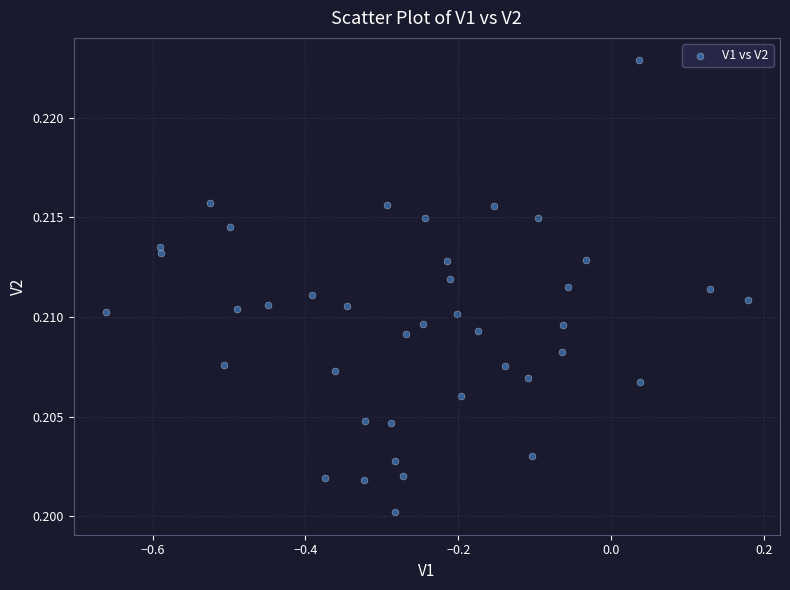

What is the range of X values (max minus min)?

0.8